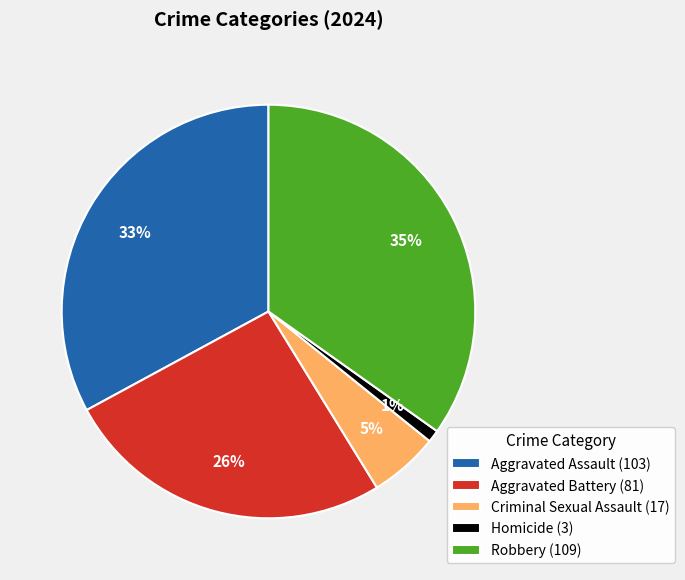

To the nearest percent, what portion does Criminal Sexual Assault represent?

5%